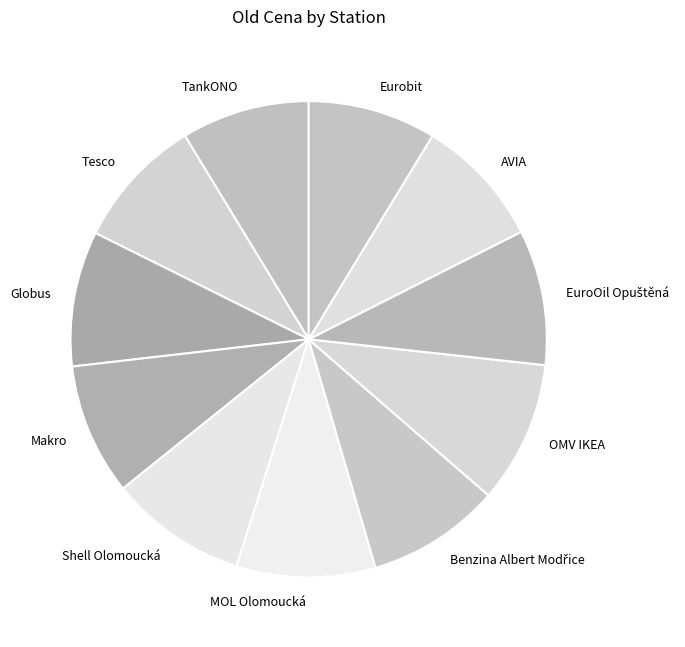

Which category has the smallest portion of the pie?

TankONO